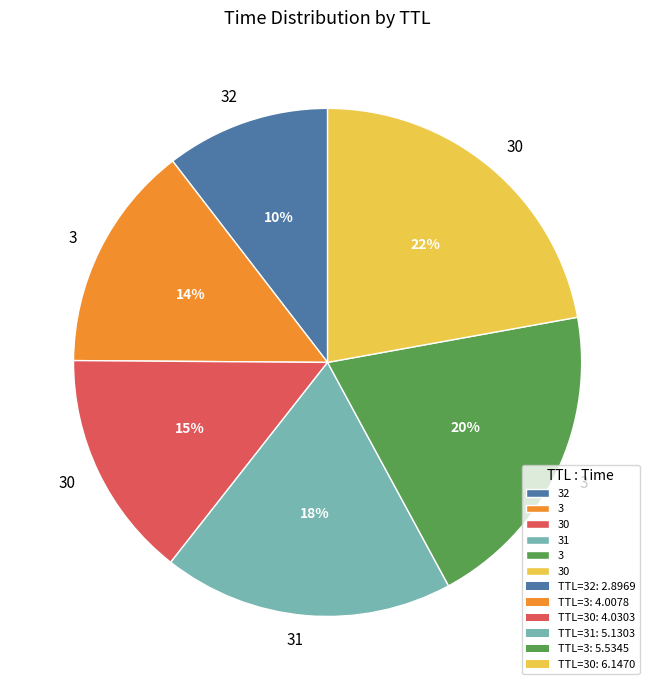

Count the number of slices in the pie.

6